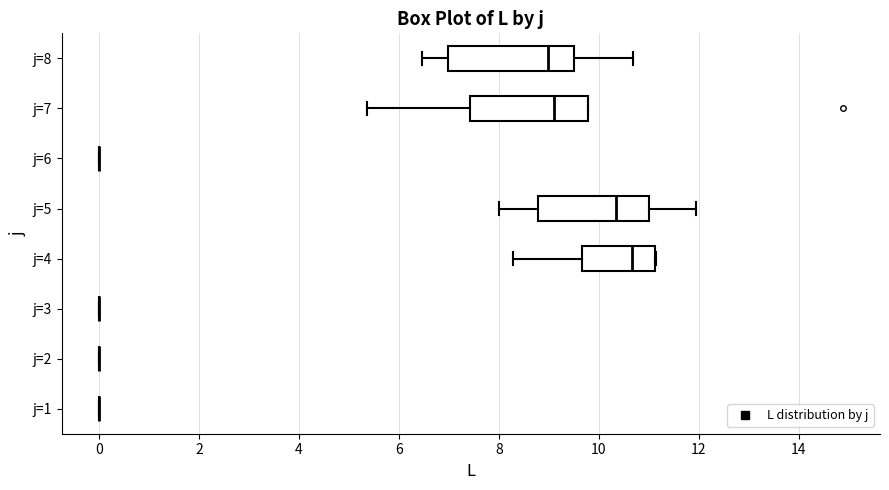

Reading bottom to top, read every box against the x-axis: the position of its median line, the range the box covers, and the ends of its whiskers. The values are not printed on the chart, so give them approximately, as read against the axis.

j=1: box collapsed to a line at 0.0, whiskers 0.0 to 0.0
j=2: box collapsed to a line at 0.0, whiskers 0.0 to 0.0
j=3: box collapsed to a line at 0.0, whiskers 0.0 to 0.0
j=4: median 10.6, box 9.6 to 11.2, whiskers 8.2 to 11.2
j=5: median 10.4, box 8.8 to 11.0, whiskers 8.0 to 12.0
j=6: box collapsed to a line at 0.0, whiskers 0.0 to 0.0
j=7: median 9.2, box 7.4 to 9.8, whiskers 5.4 to 9.8
j=8: median 9.0, box 7.0 to 9.6, whiskers 6.4 to 10.6